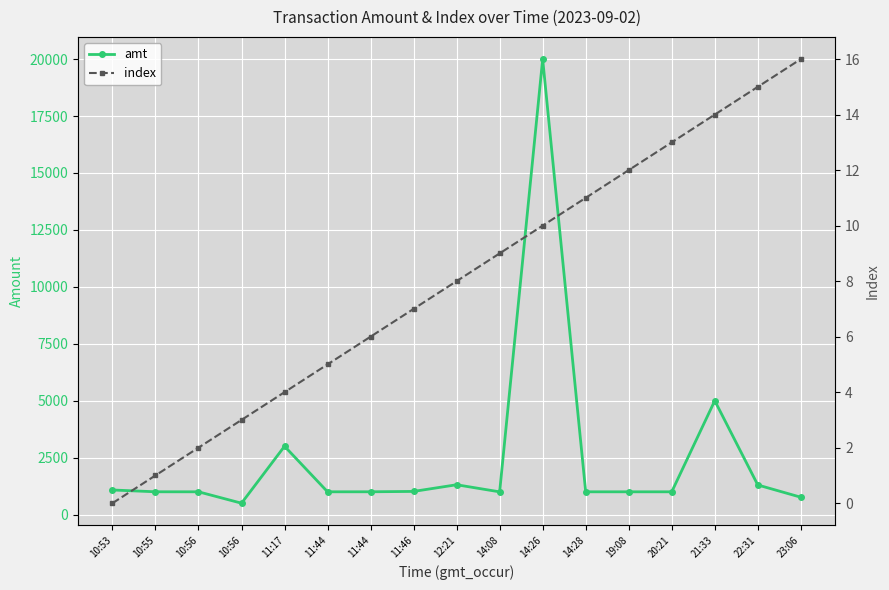

True or false: amt and index intersect in this chart.

False